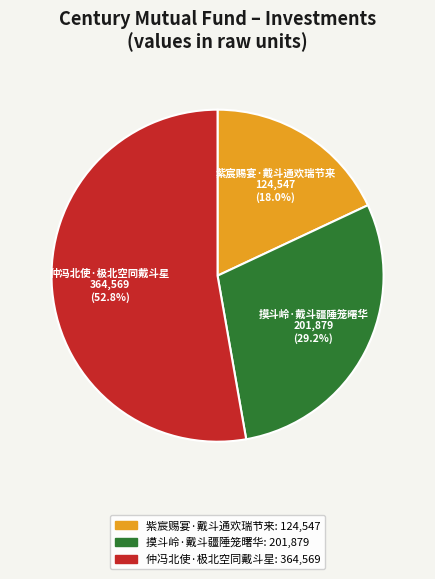

Is 仲冯北使·极北空同戴斗星 the majority of the pie?

Yes